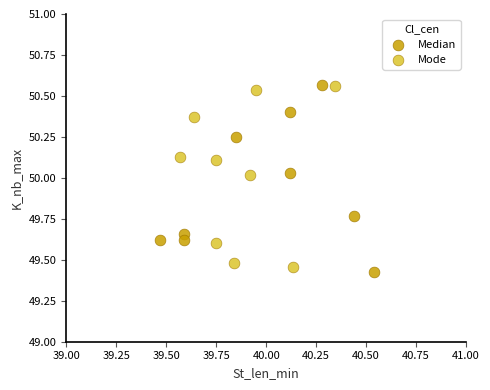

Which series has the largest Y range (max minus min)?

Median